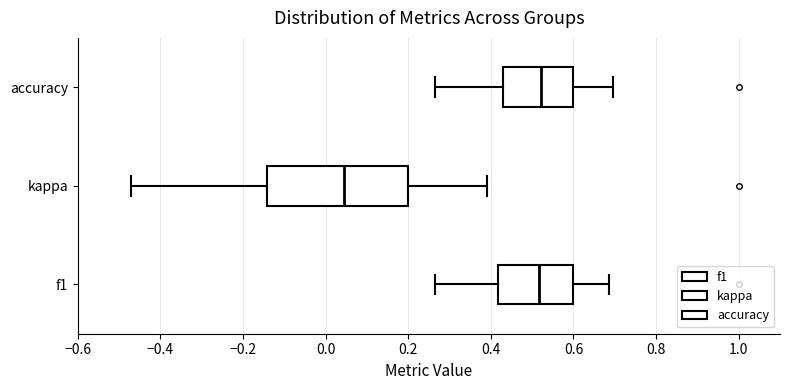

Which box has the furthest to the left median line?

kappa